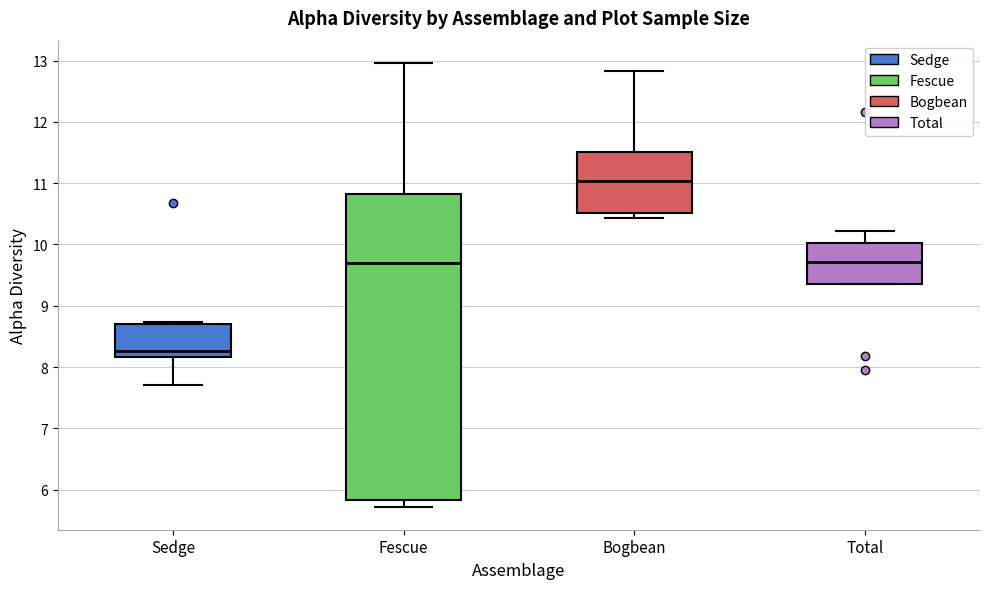

Which box is the tallest, from its lower edge to its upper edge?

Fescue